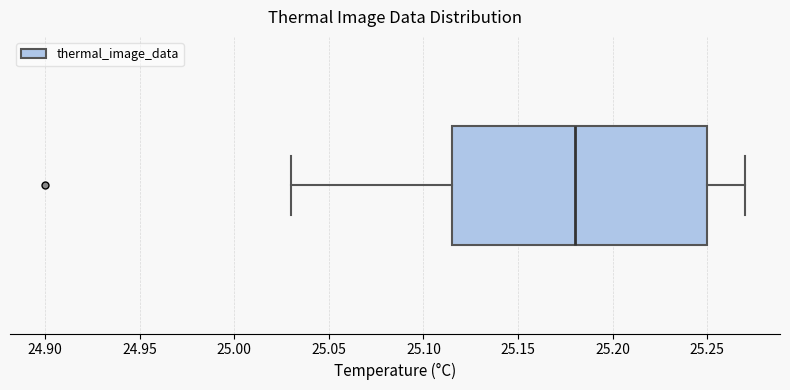

Where does the left whisker of the box end on the x-axis? The values are not printed on the chart, so give them approximately, as read against the axis.

25.030